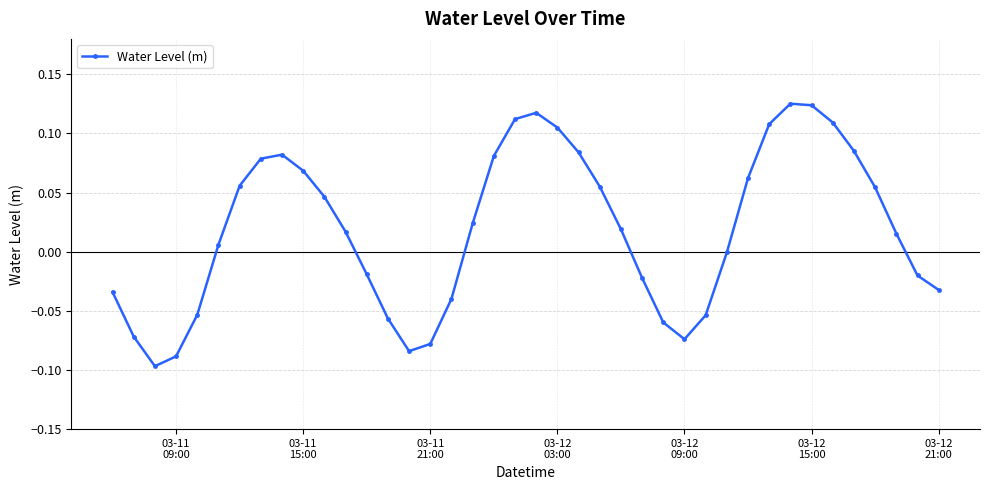

Does the chart have visible grid lines?

Yes